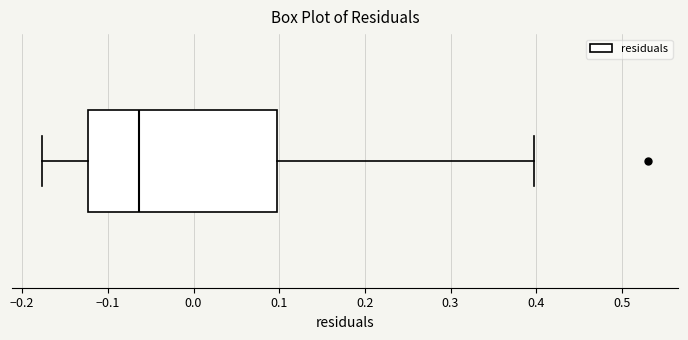

Transcribe this box plot: give where the median line is, the range the box spans, and where the two whiskers end, as read against the x-axis. The values are not printed on the chart, so give them approximately, as read against the axis.

median -0.06, box -0.12 to 0.10, whiskers -0.18 to 0.40